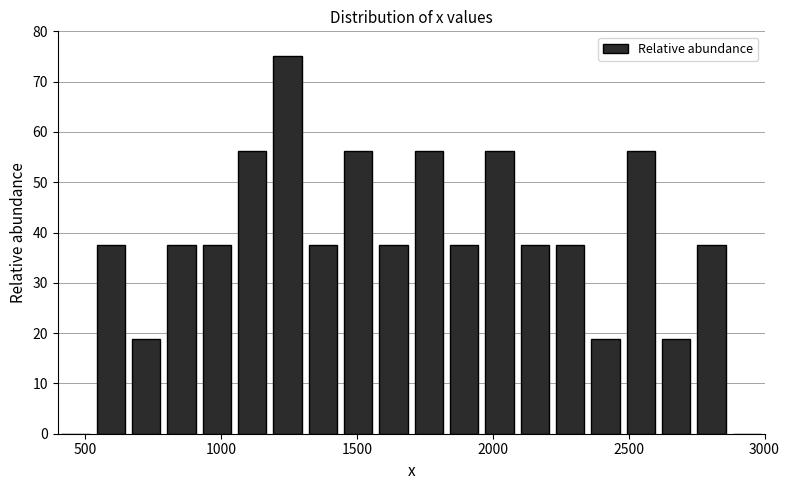

Around what value on the x-axis is the tallest bar? Give the approximate position of its centre, as read against the axis.

1250